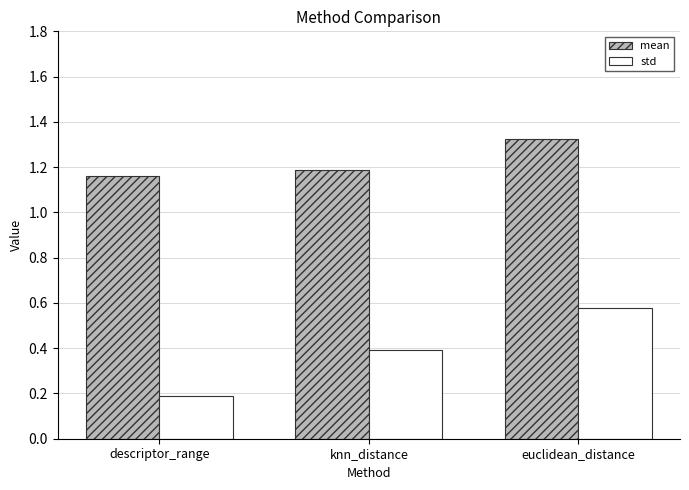

List the labels in order of mean value, smallest first.

descriptor_range, knn_distance, euclidean_distance